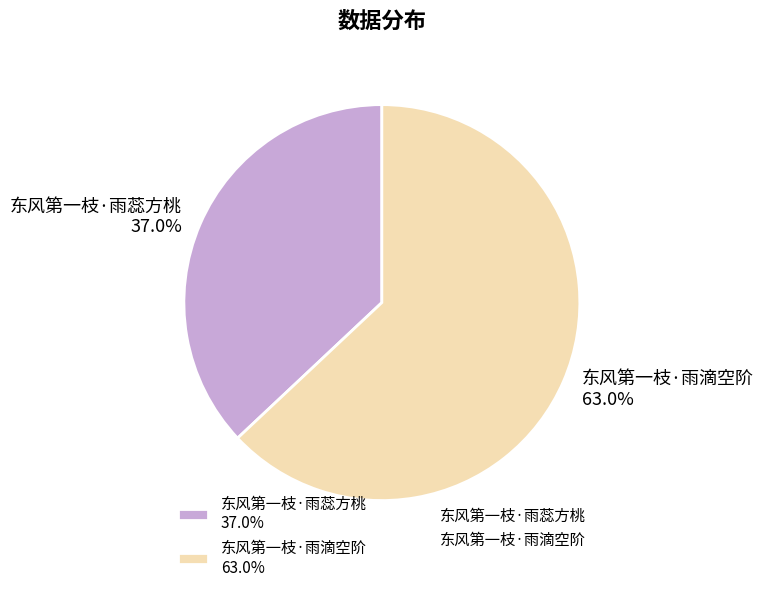

What percentage do 东风第一枝·雨蕊方桃 and 东风第一枝·雨滴空阶 together represent?

100.0%